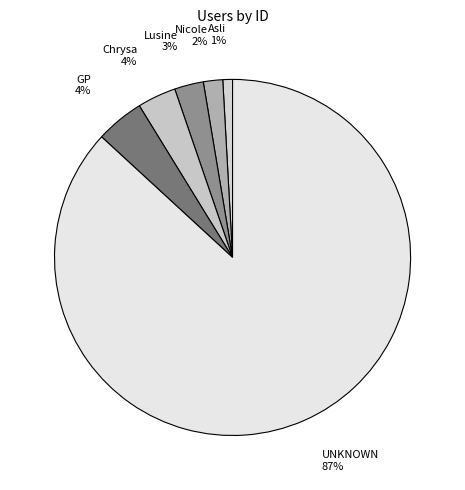

What percentage is the Chrysa slice, to the nearest percent?

4%